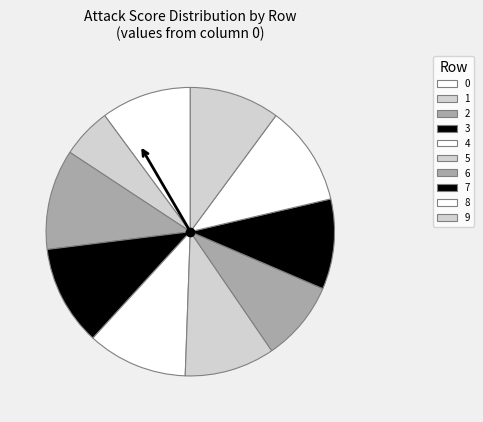

To the nearest percent, what percentage of the pie is 4?

11%